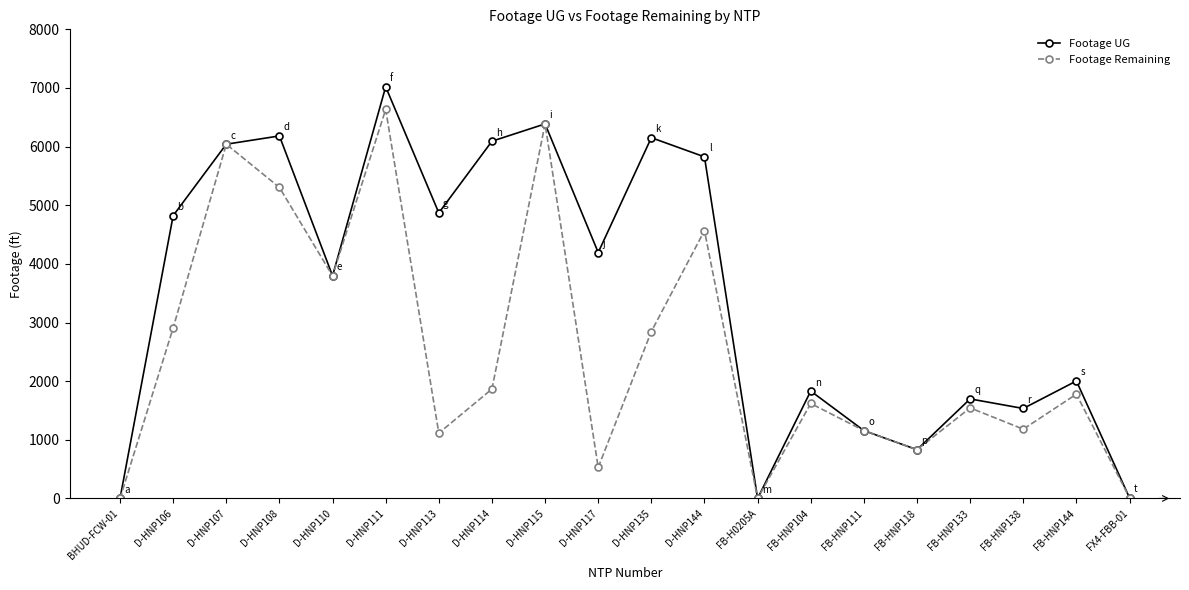

In Footage Remaining, how many points are lower than both neighbors (excluding endpoints)?

6